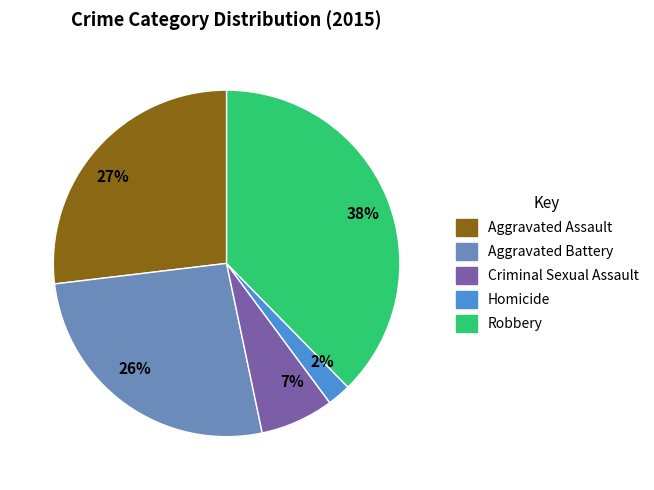

To the nearest percent, what is the average slice percentage?

20%